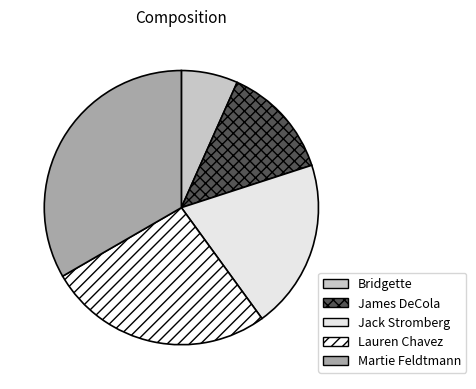

What is the smallest slice in the pie chart?

Bridgette